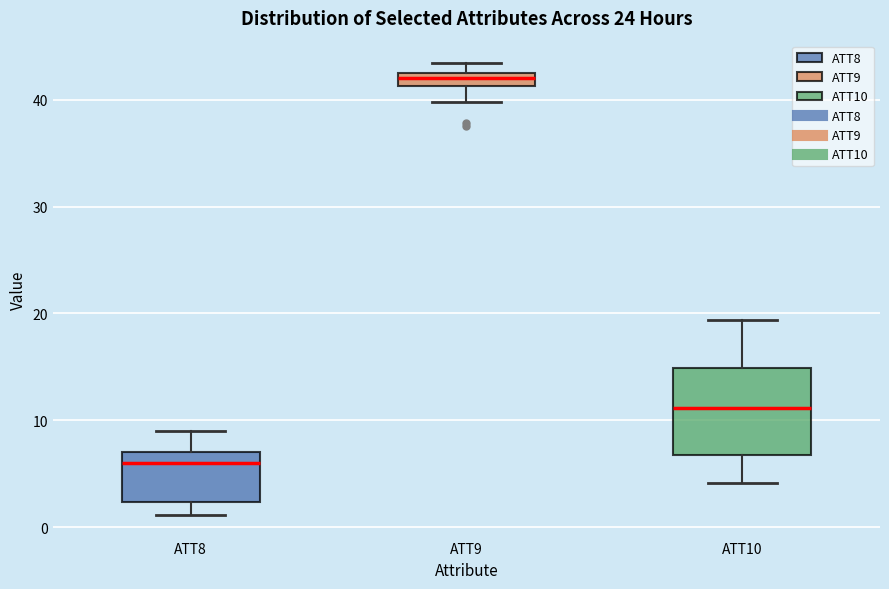

Comparing the boxes themselves (not the whiskers), which one is the tallest?

ATT10